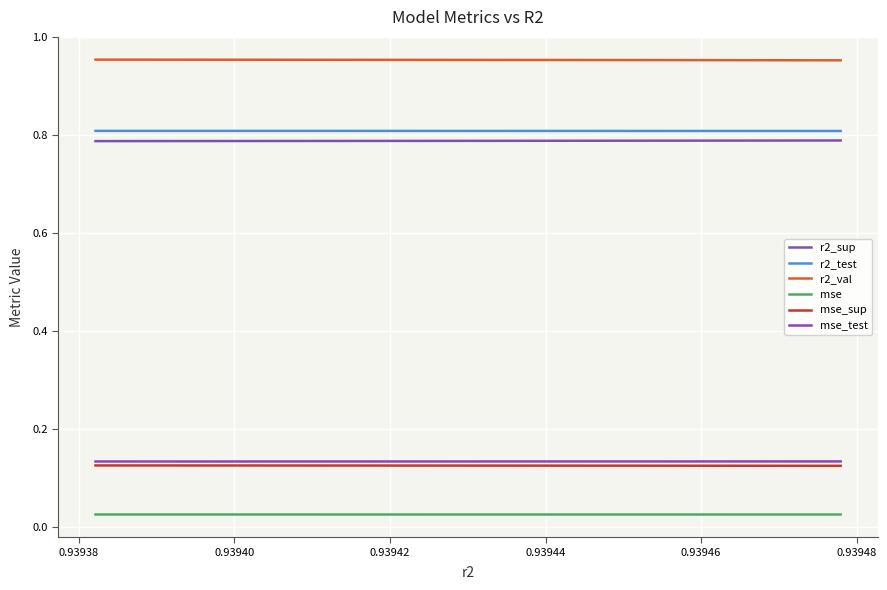

True or false: mse_sup and mse_test intersect in this chart.

False